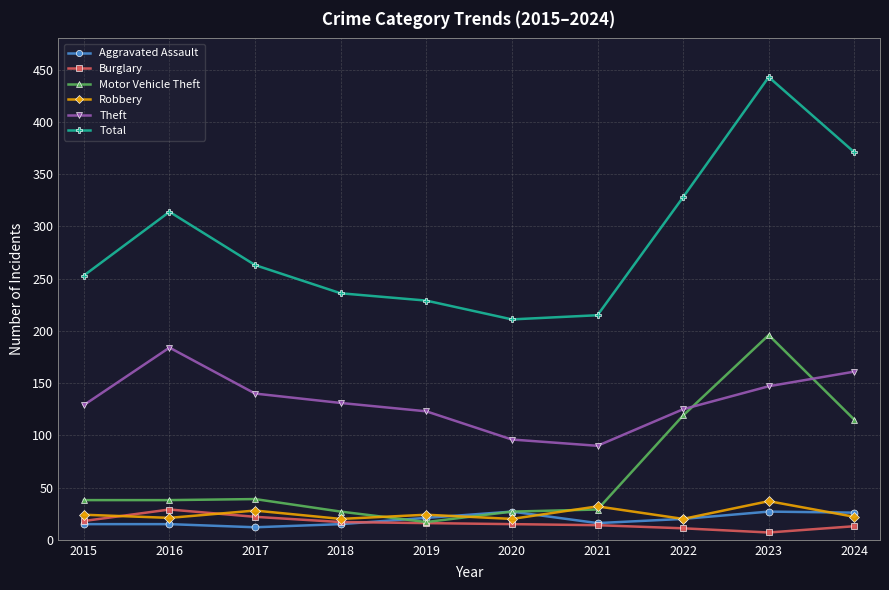

True or false: Robbery has more than 1 interior local peaks.

True